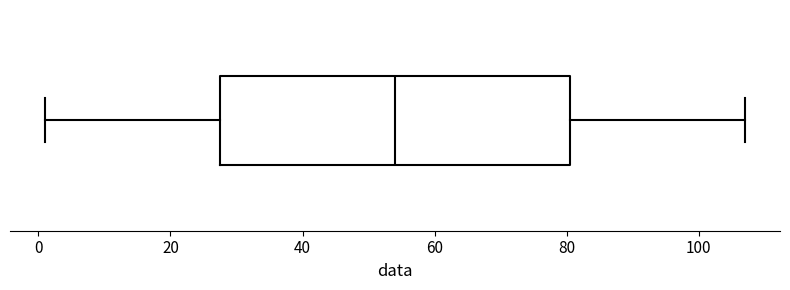

Read this box plot against the x-axis: the position of the median line, the range covered by the box, and the ends of both whiskers. The values are not printed on the chart, so give them approximately, as read against the axis.

median 54, box 28 to 80, whiskers 2 to 108